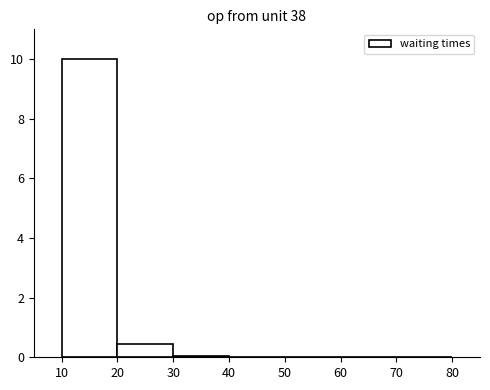

Reading left to right, list every bar in this chart as the range it spans on the x-axis followed by its height. The values are not printed on the chart, so give them approximately, as read against the axis.

10 to 20: 10.0
20 to 30: 0.4
30 to 40: under 0.2
40 to 50: under 0.2
50 to 60: under 0.2
60 to 70: 0
70 to 80: 0